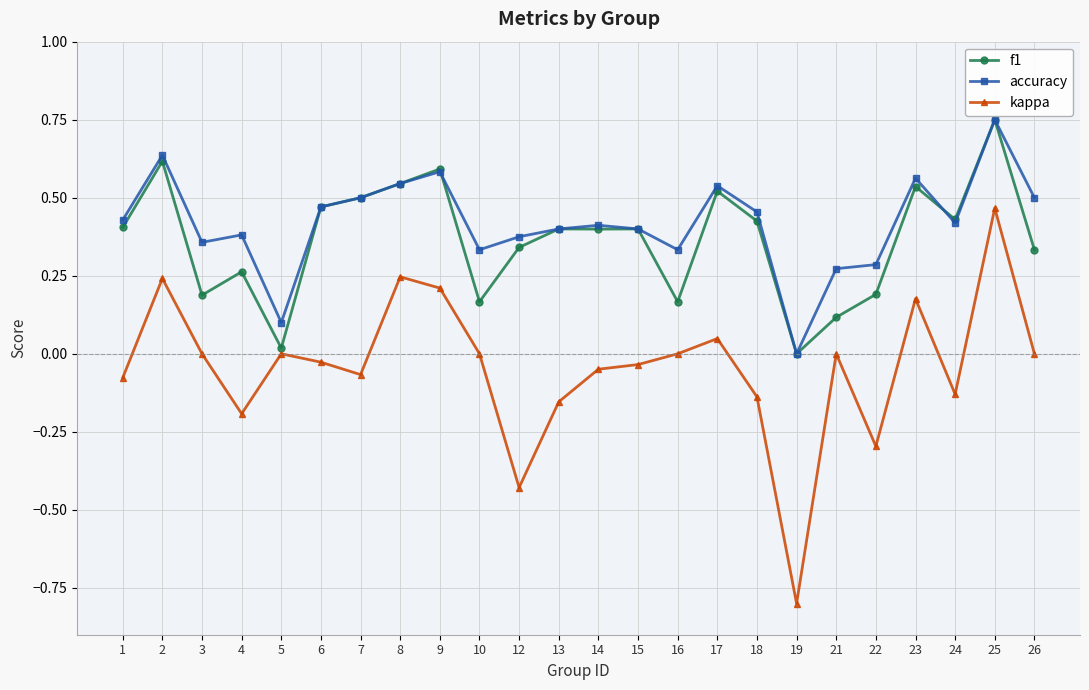

Is it true that kappa equals 0.0 at 17?

True